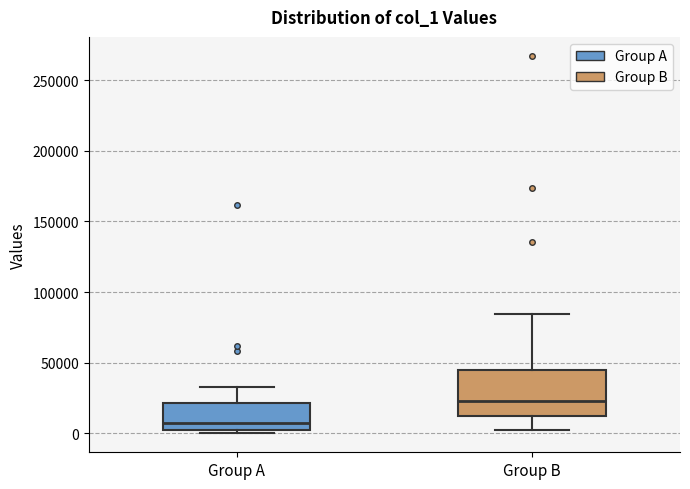

Where does the lower whisker of the box for Group B end on the y-axis? The values are not printed on the chart, so give them approximately, as read against the axis.

5000